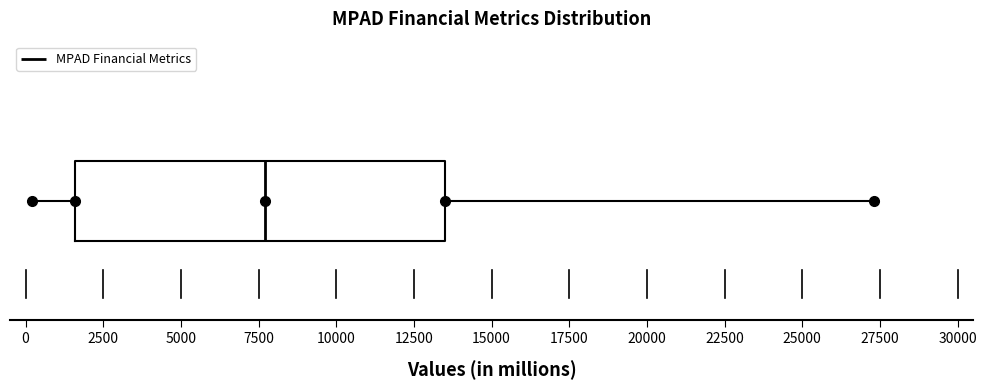

Transcribe this box plot: give where the median line is, the range the box spans, and where the two whiskers end, as read against the x-axis. The values are not printed on the chart, so give them approximately, as read against the axis.

median 7500, box 1500 to 13500, whiskers 0 to 27500